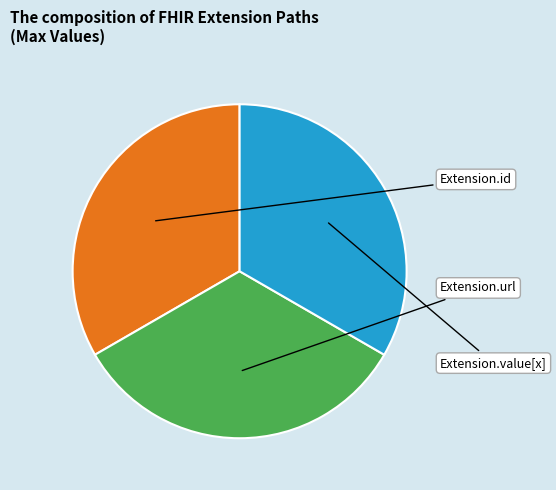

Is there any slice that represents more than half of the pie?

No